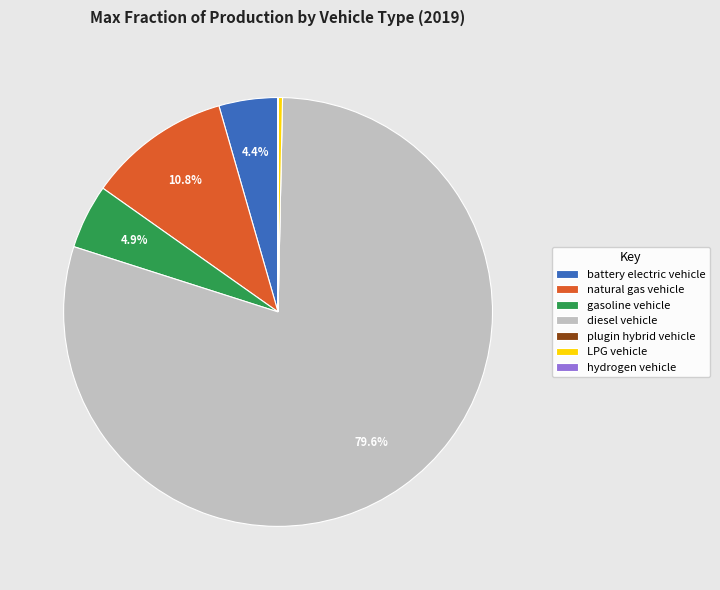

How much of the chart is everything except gasoline vehicle?

95.1%